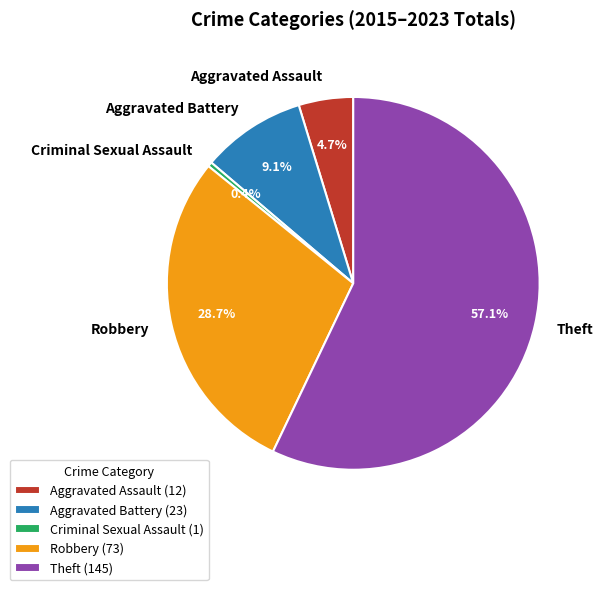

Does Aggravated Battery account for over 50% of the chart?

No